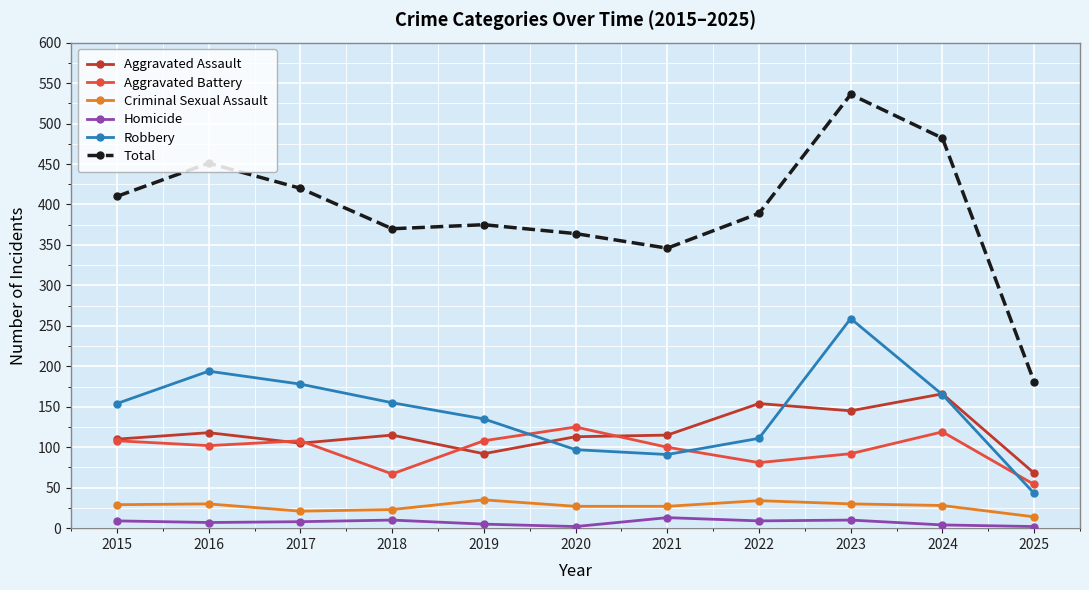

The Total series shows 107 at 2018. True or false?

False